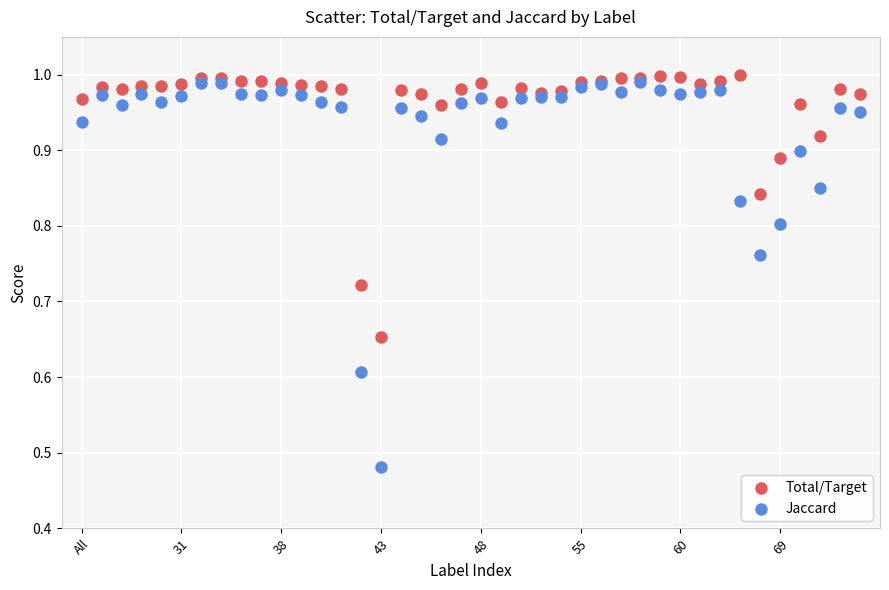

Which series reaches the maximum Y coordinate?

Total/Target